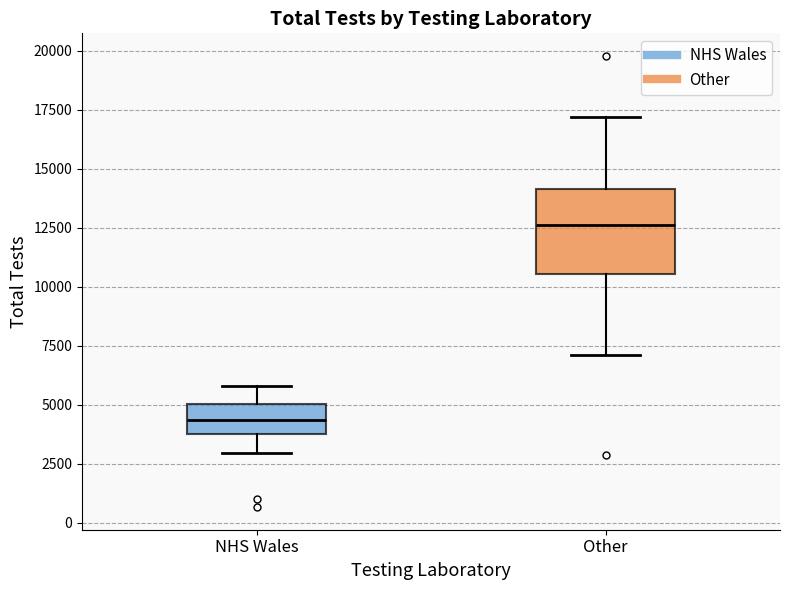

Which box's median line is the highest?

Other